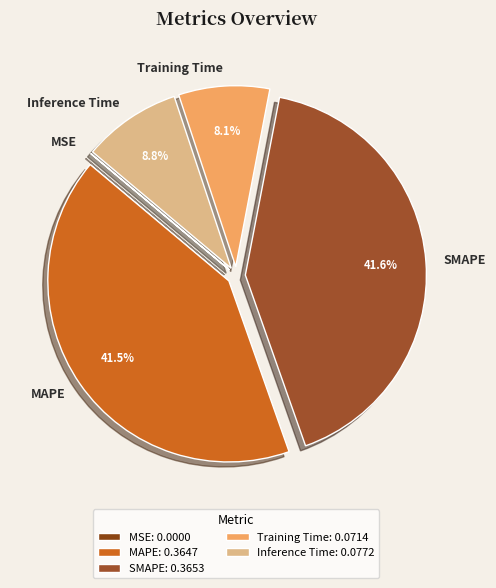

Is the sum of MAPE and SMAPE greater than half?

Yes